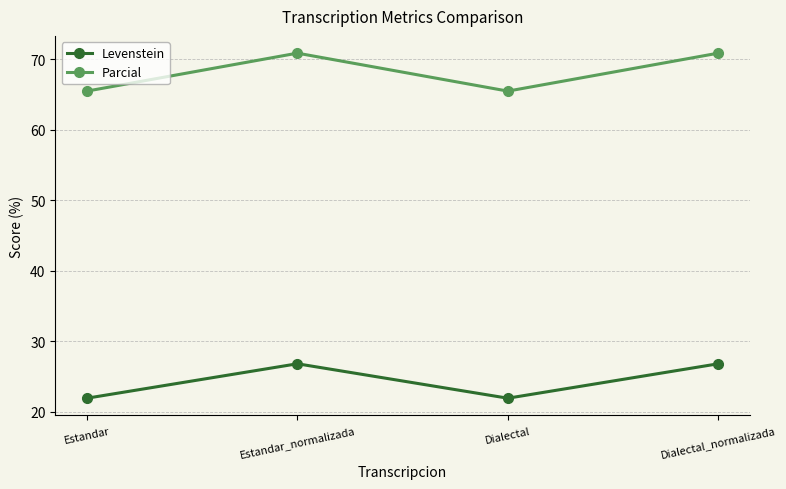

What value does the Parcial series have at Dialectal?

65.5